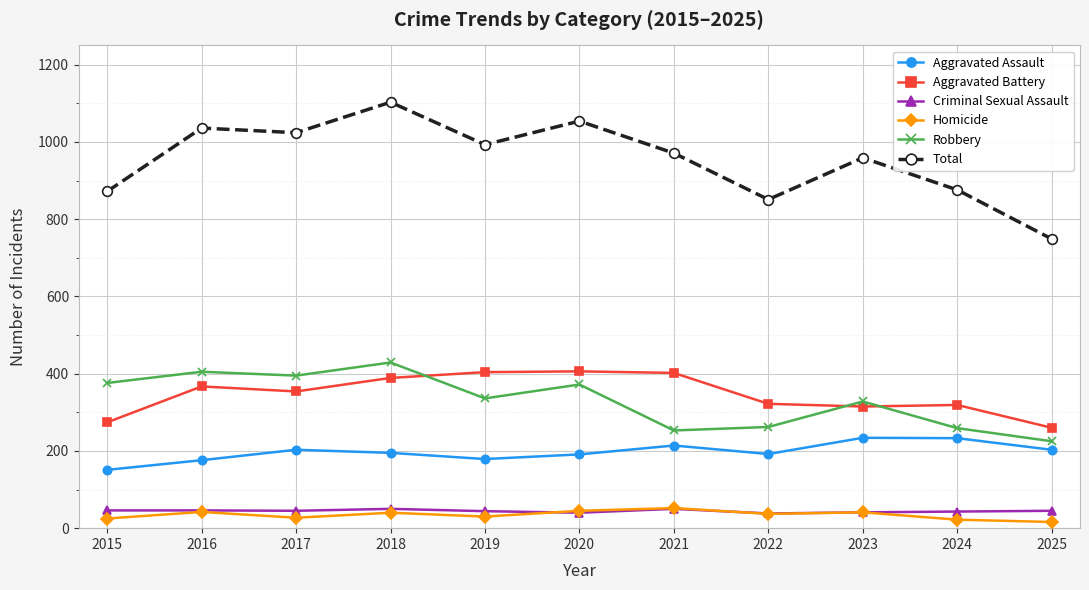

At which category does the chart reach its peak across all series?

2018